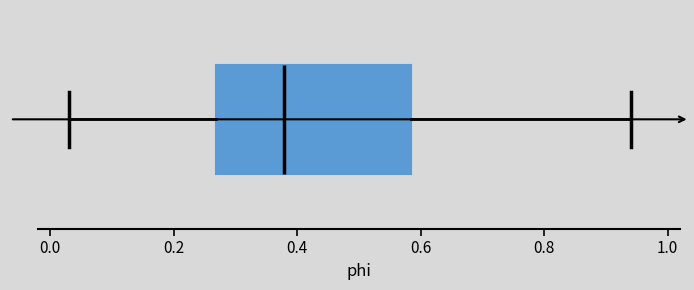

Transcribe this box plot: give where the median line is, the range the box spans, and where the two whiskers end, as read against the x-axis. The values are not printed on the chart, so give them approximately, as read against the axis.

median 0.38, box 0.26 to 0.58, whiskers 0.04 to 0.94